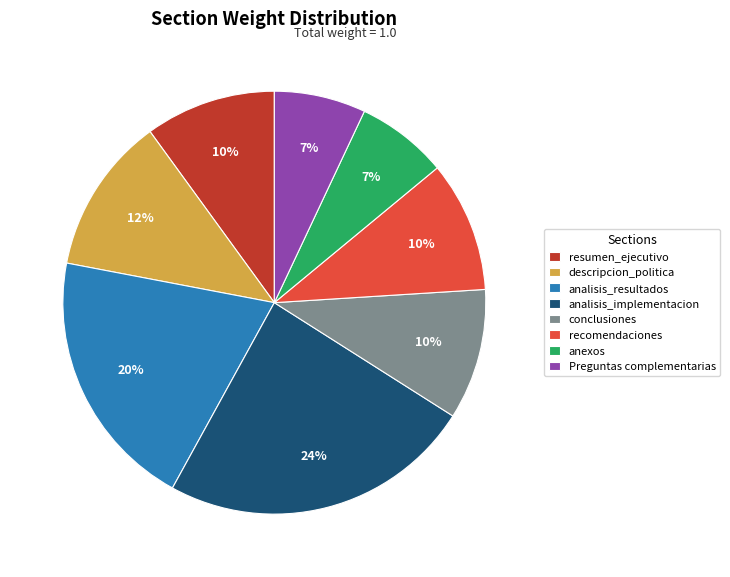

Is there any slice that represents more than half of the pie?

No